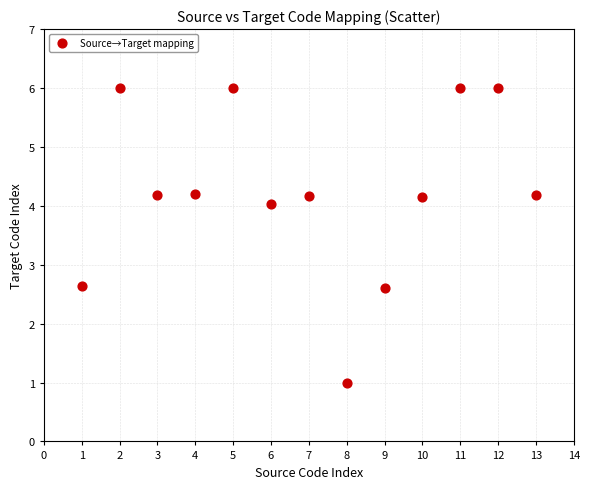

What is the range of X values (max minus min)?

12.0